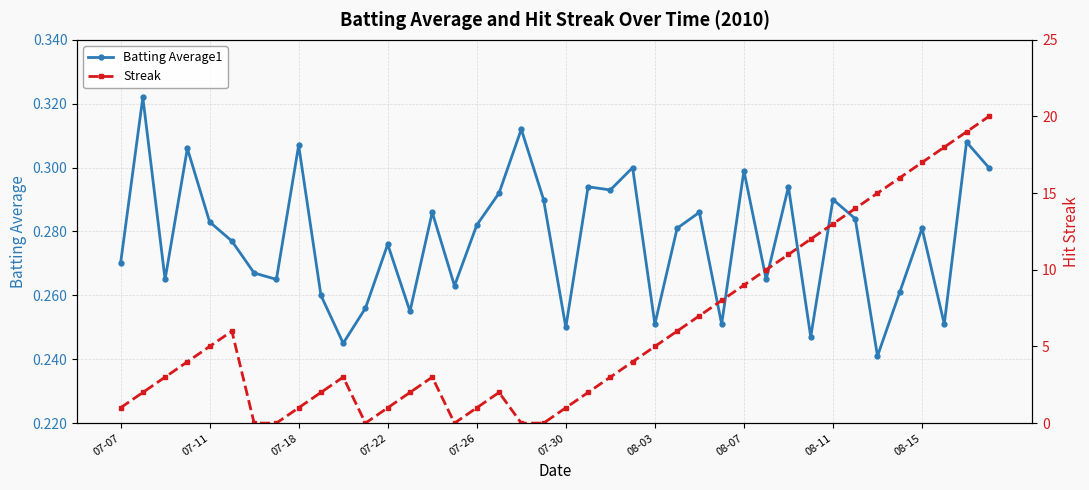

True or false: Batting Average1 has more than 1 points higher than both neighbors.

True